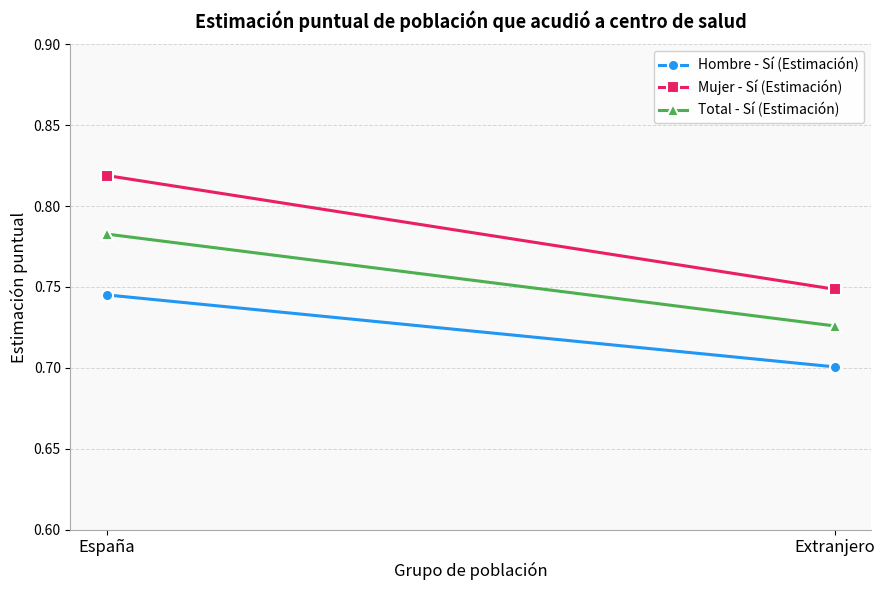

Which has a higher value, Extranjero or España?

España